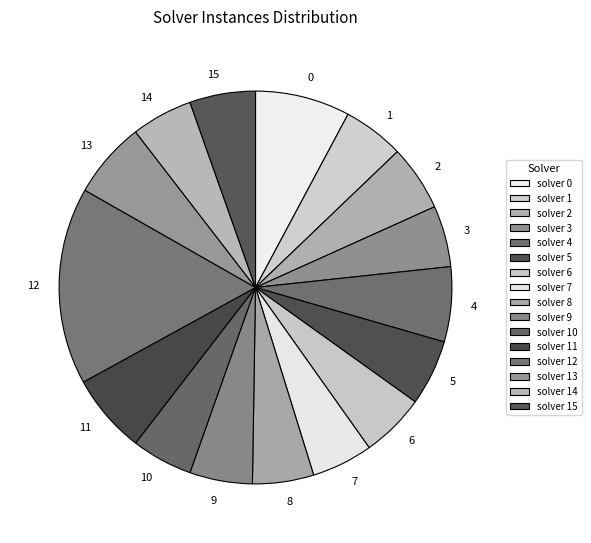

How many slices are in this pie chart?

16